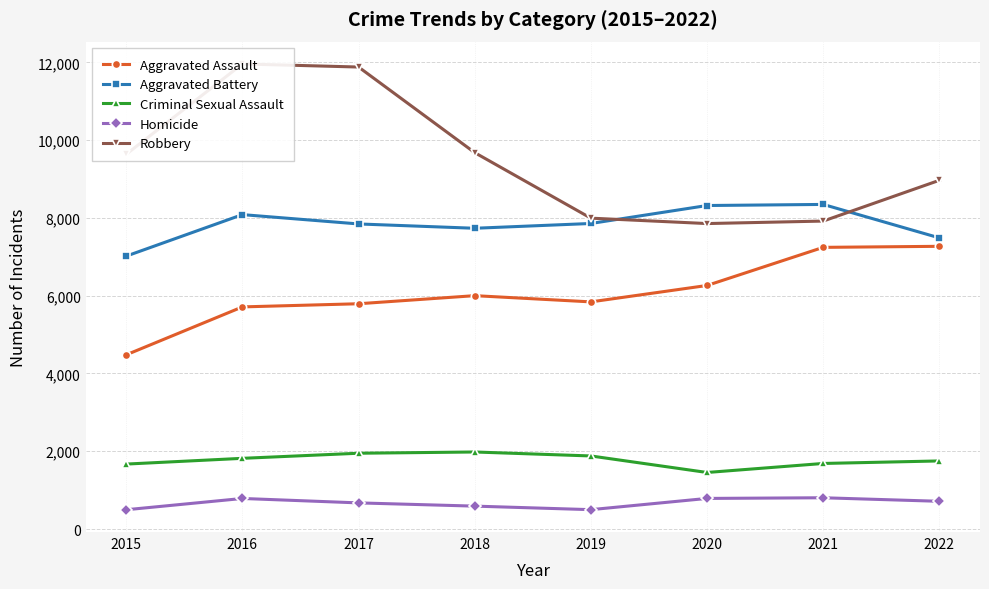

Between which two adjacent categories do Aggravated Battery and Robbery first intersect?

2019 and 2020